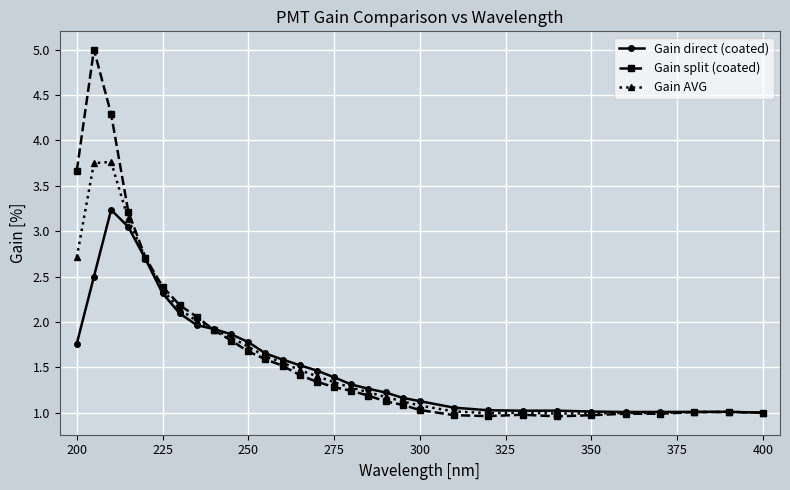

At how many categories does at least one series exceed 3?

4